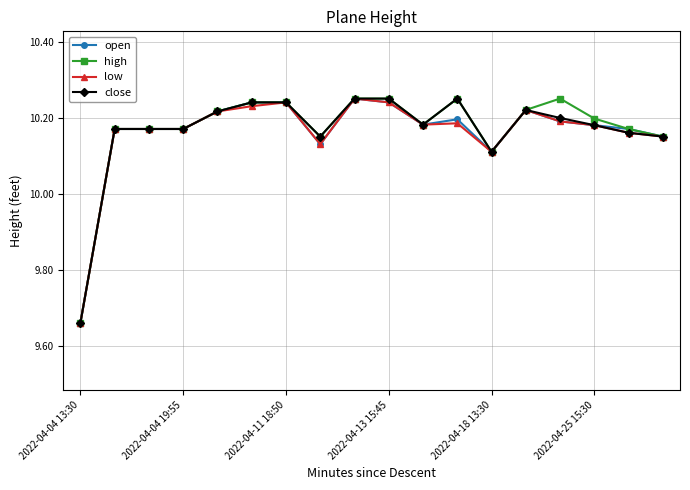

How many open values are between 10 and 11?

17